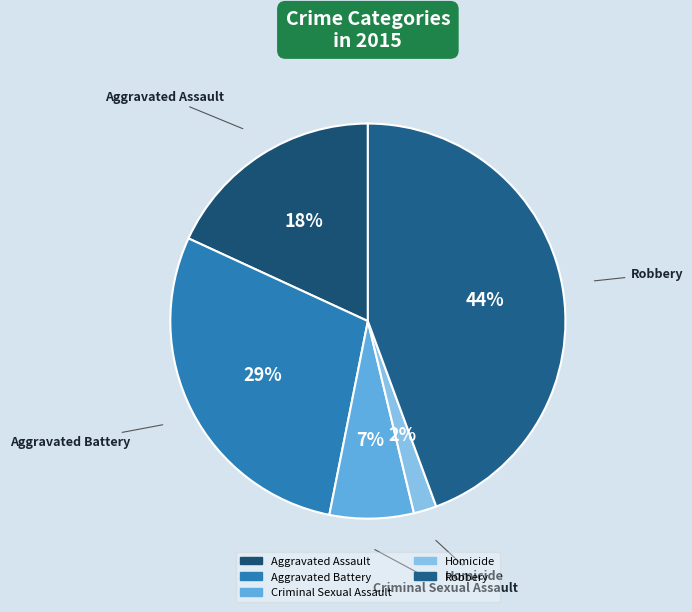

To the nearest percent, what percentage of the pie is Criminal Sexual Assault?

7%